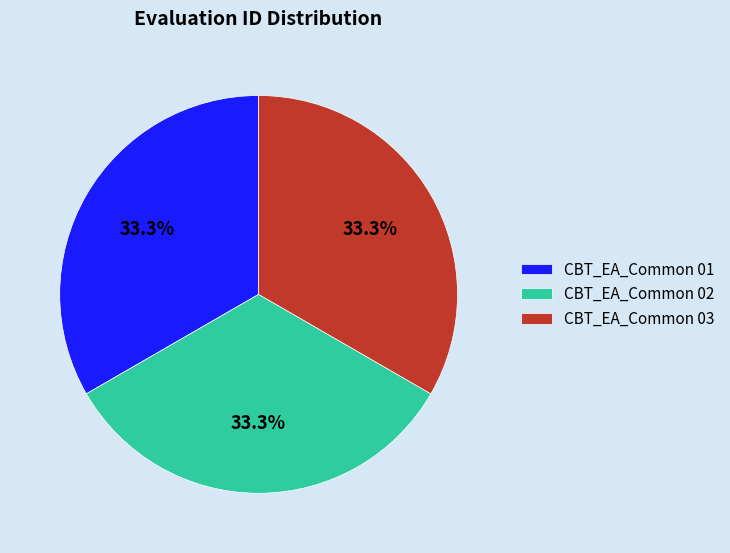

Is there any slice that represents more than half of the pie?

No